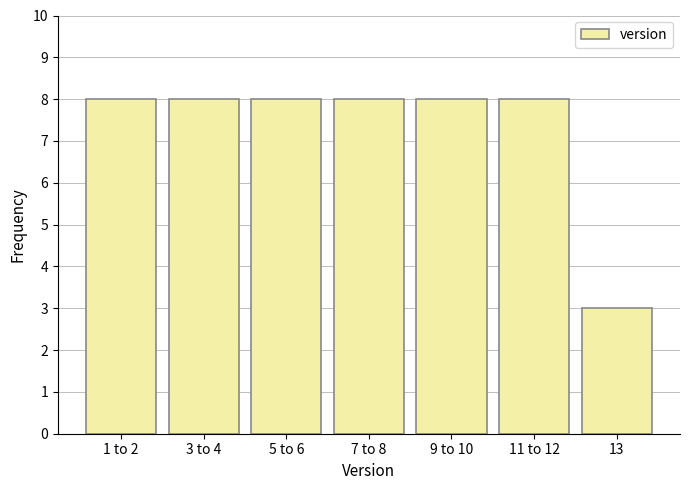

Reading right to left, what are all the values shown in this chart?

3	8	8	8	8	8	8